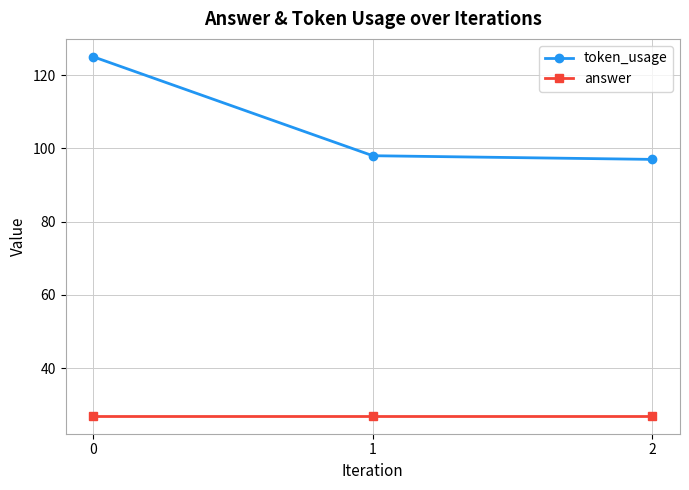

Is it true that answer equals 27 at 1?

True